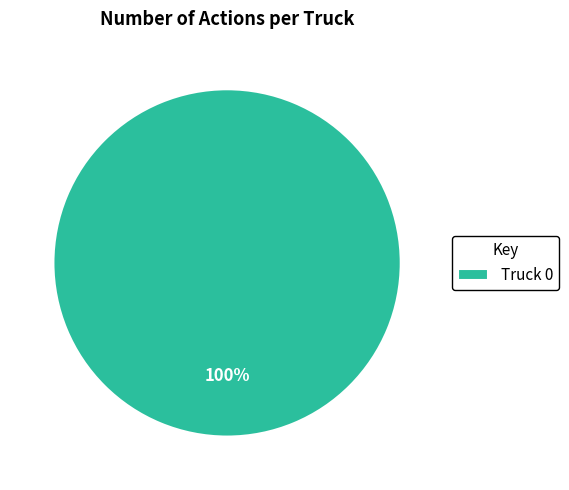

Which slice represents more than half of the pie?

Truck 0